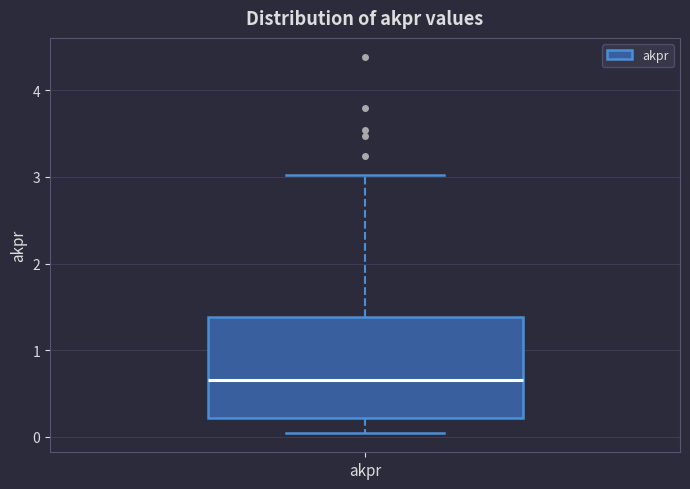

Read this box plot against the y-axis: the position of the median line, the range covered by the box, and the ends of both whiskers. The values are not printed on the chart, so give them approximately, as read against the axis.

median 0.7, box 0.2 to 1.4, whiskers 0.0 to 3.0